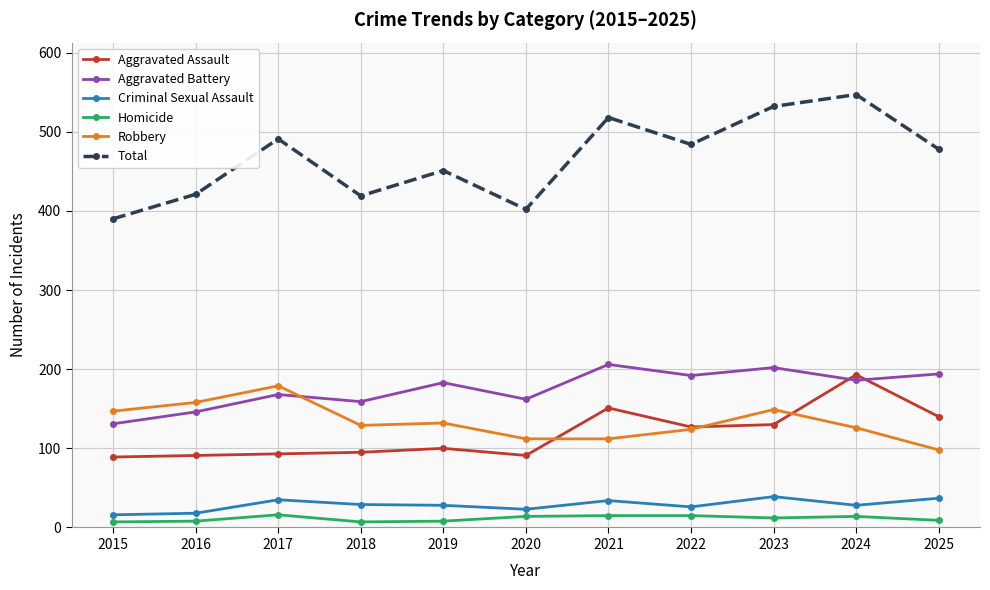

List the series in order of their peak value, highest first.

Total, Aggravated Battery, Aggravated Assault, Robbery, Criminal Sexual Assault, Homicide